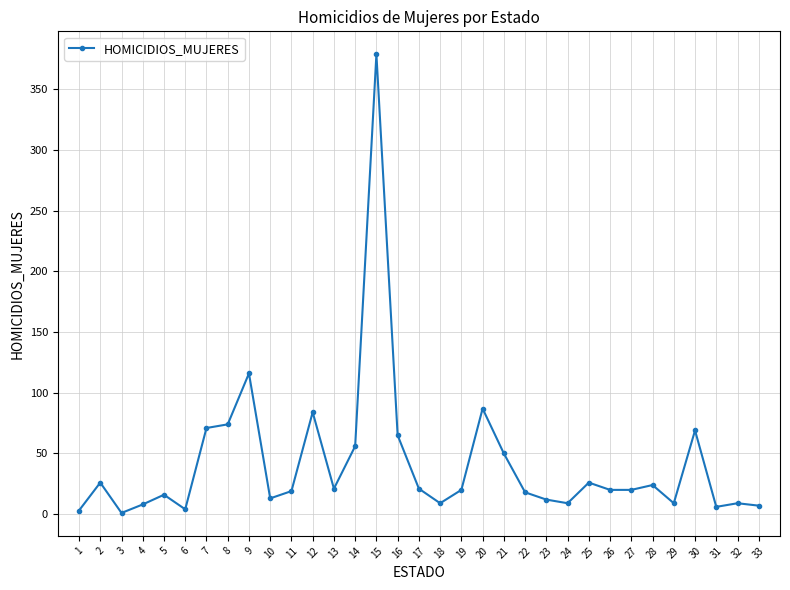

Which label corresponds to the largest value in the chart?

15